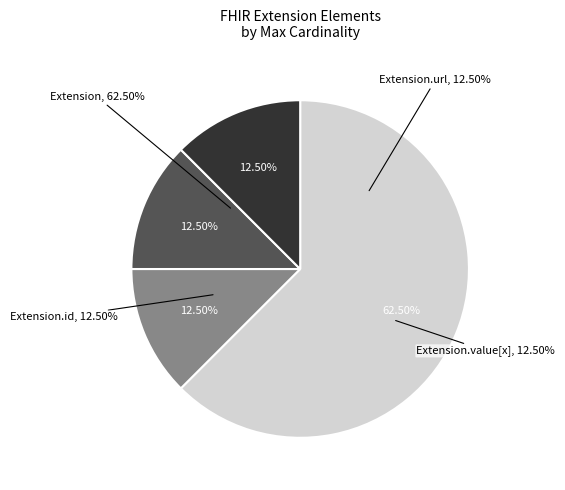

Between Extension.url and Extension.value[x], which is larger?

Extension.url